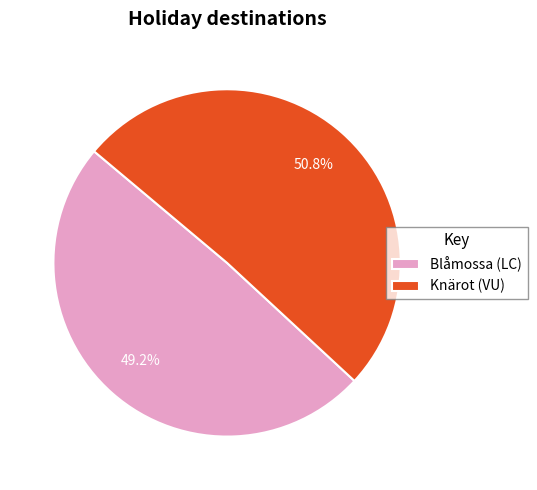

What percentage is the Knärot (VU) slice, to the nearest percent?

51%